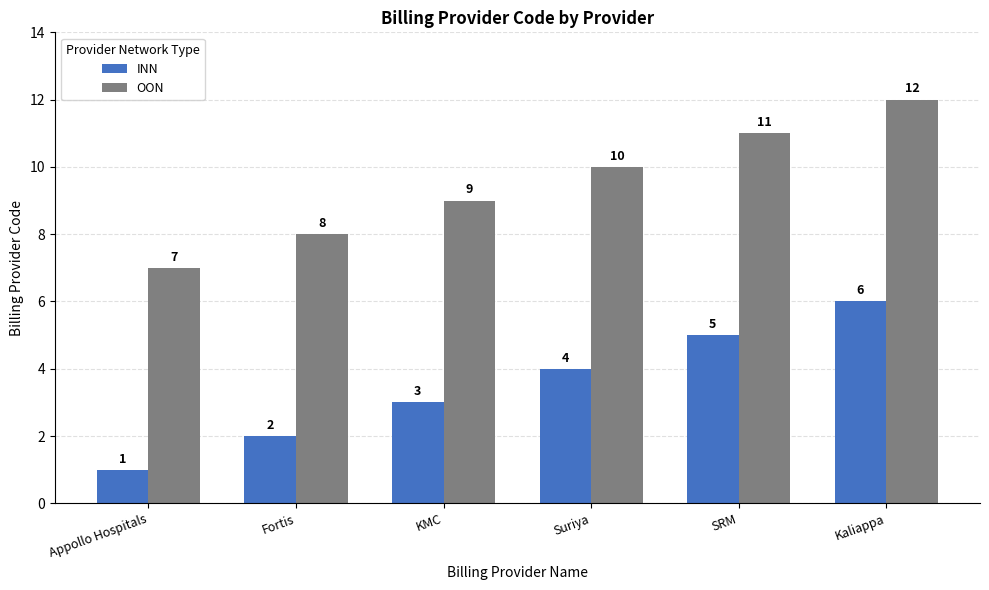

List the series in order of their overall mean, lowest first.

INN, OON